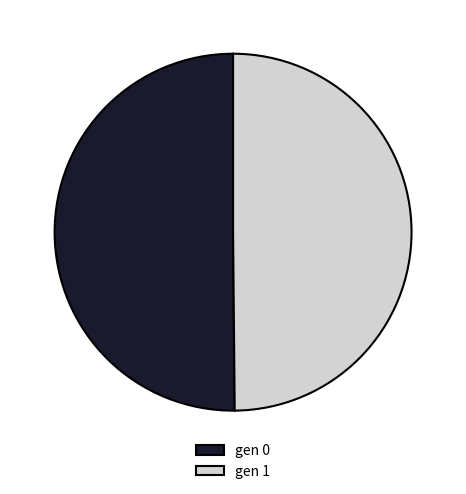

The gen 0 slice represents 50% of the pie. True or false?

True